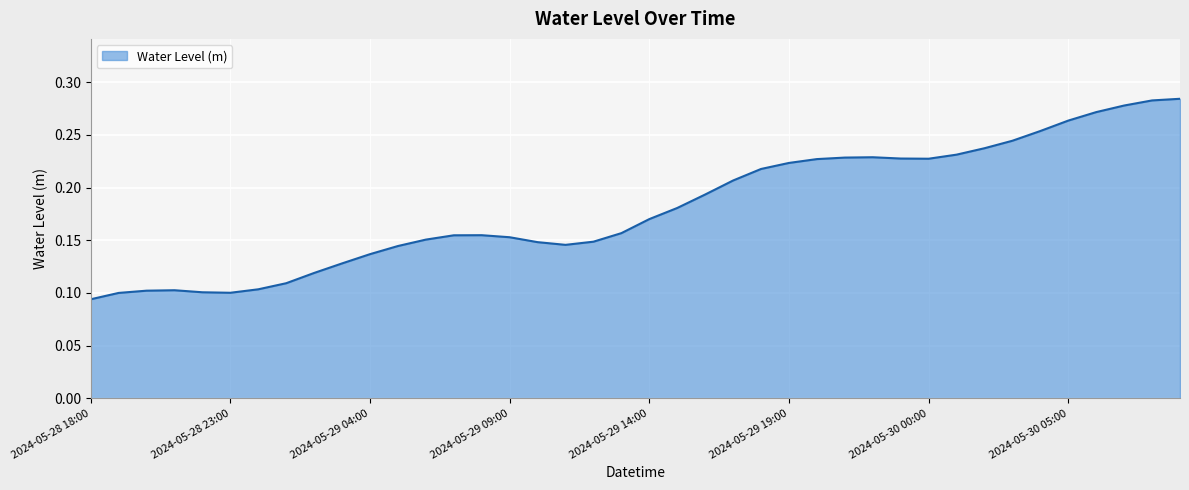

What is the smallest value displayed?

0.1